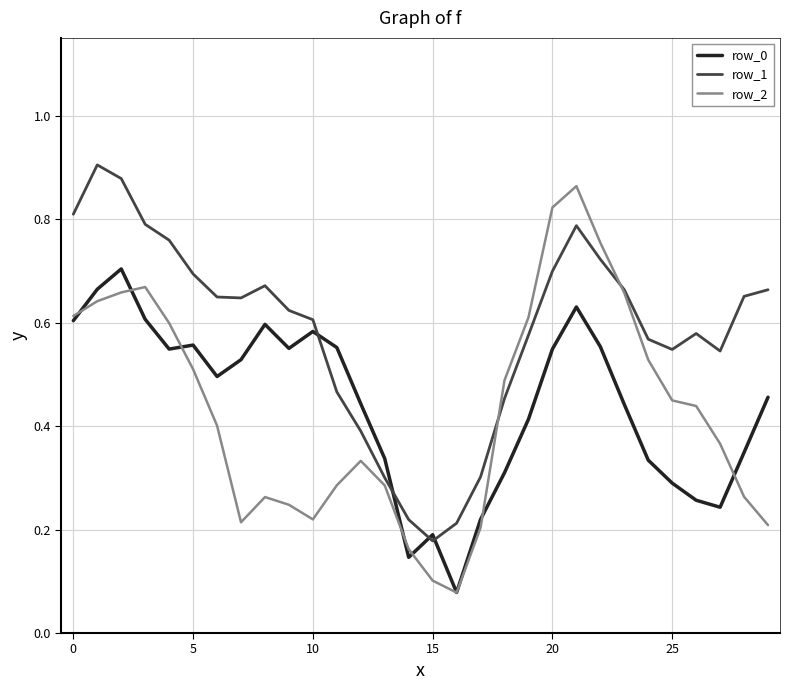

Which series has the largest total across all categories?

row_1